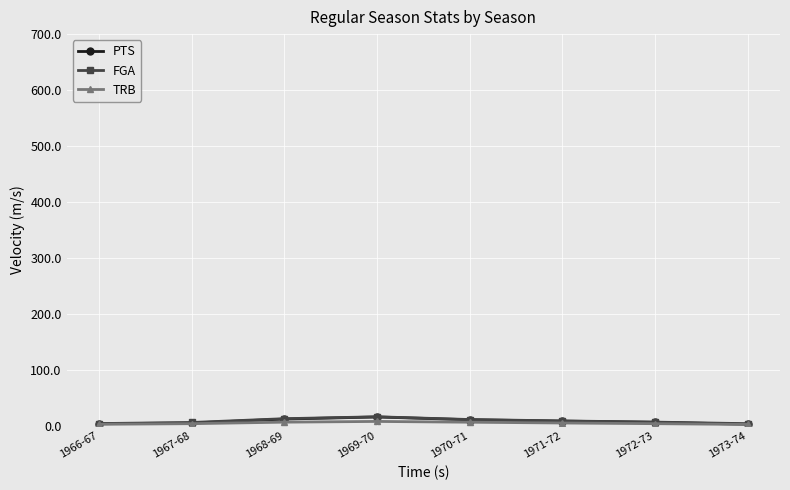

What is the value of the FGA point at the 8th from the left?

3.8